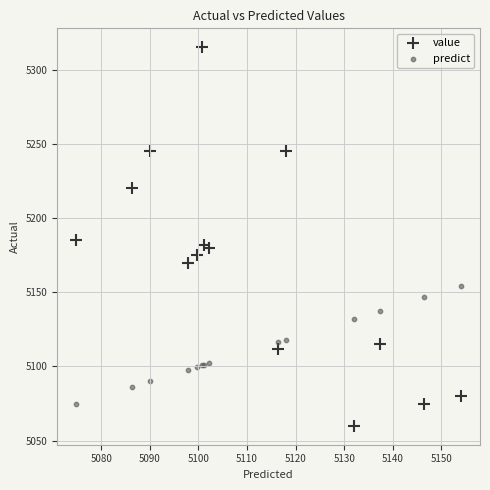

Which series contains the highest Y value?

value